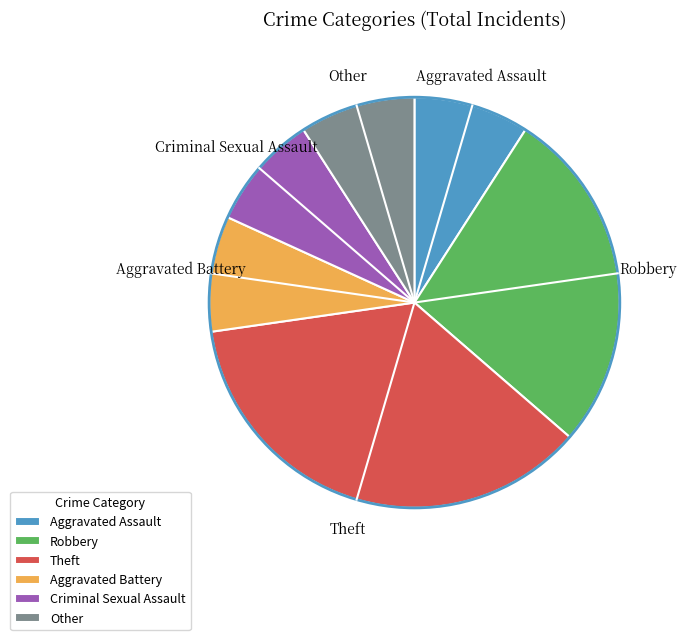

Which has a higher value, Other or Robbery?

Robbery